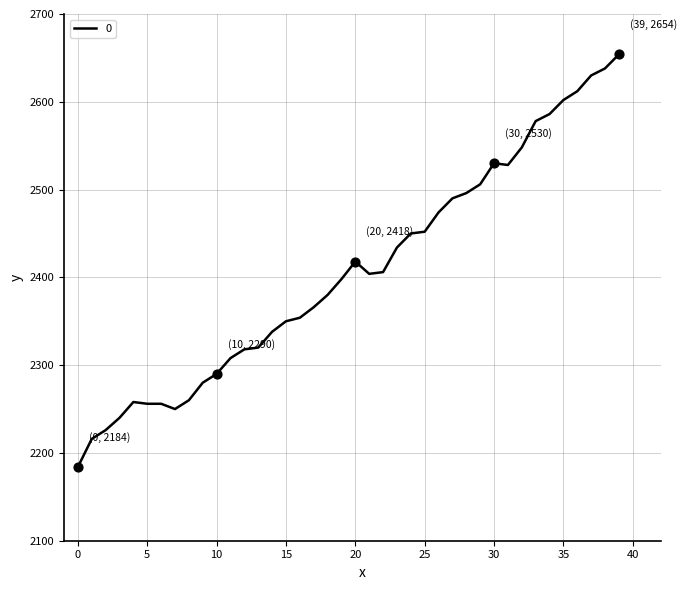

What is the maximum value shown in the chart?

2654